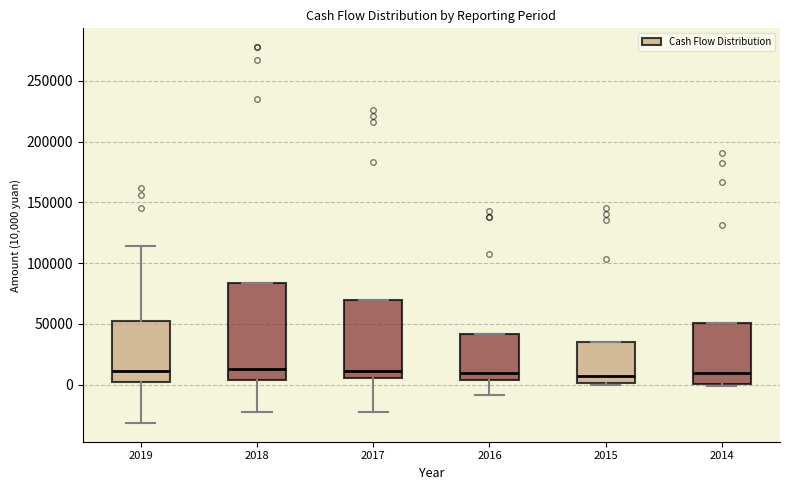

Where does the median line of the box at x = 2015 sit on the y-axis? The values are not printed on the chart, so give them approximately, as read against the axis.

5000